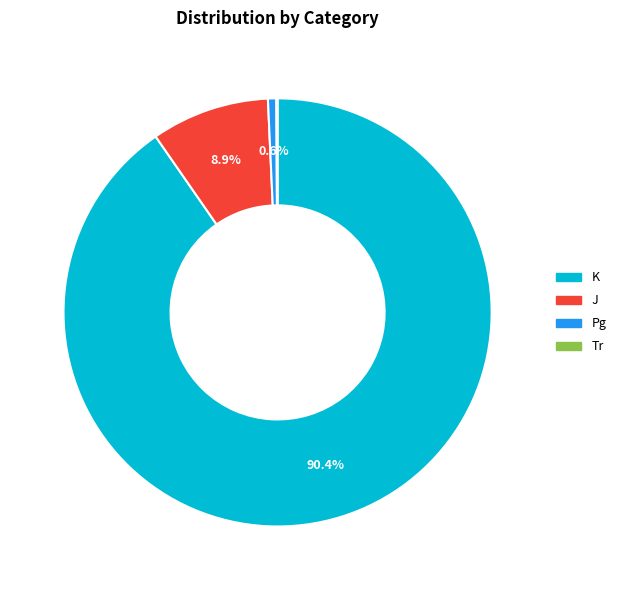

Between J and K, which is larger?

K